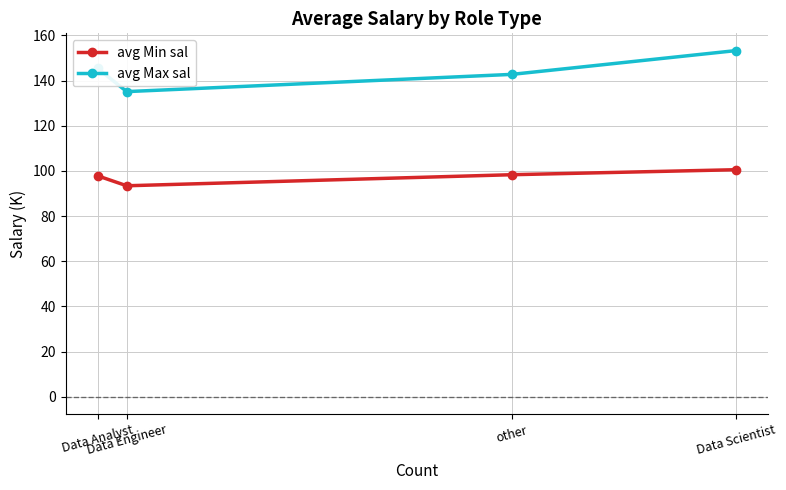

How many values in the avg Max sal series exceed 145?

2